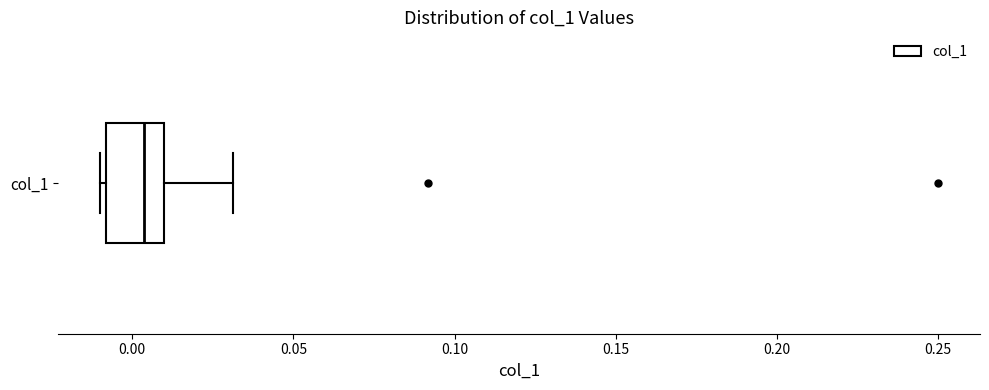

Read this box plot against the x-axis: the position of the median line, the range covered by the box, and the ends of both whiskers. The values are not printed on the chart, so give them approximately, as read against the axis.

median 0.005, box -0.010 to 0.010, whiskers -0.010 (just left of the box's left edge) to 0.030